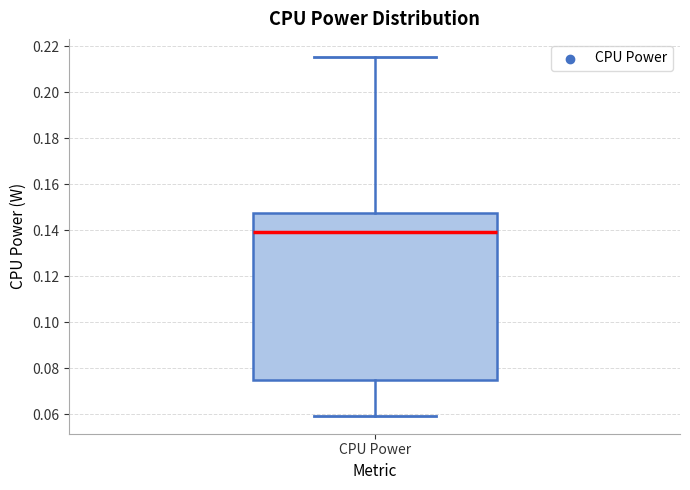

Read this box plot against the y-axis: the position of the median line, the range covered by the box, and the ends of both whiskers. The values are not printed on the chart, so give them approximately, as read against the axis.

median 0.140, box 0.074 to 0.148, whiskers 0.060 to 0.216